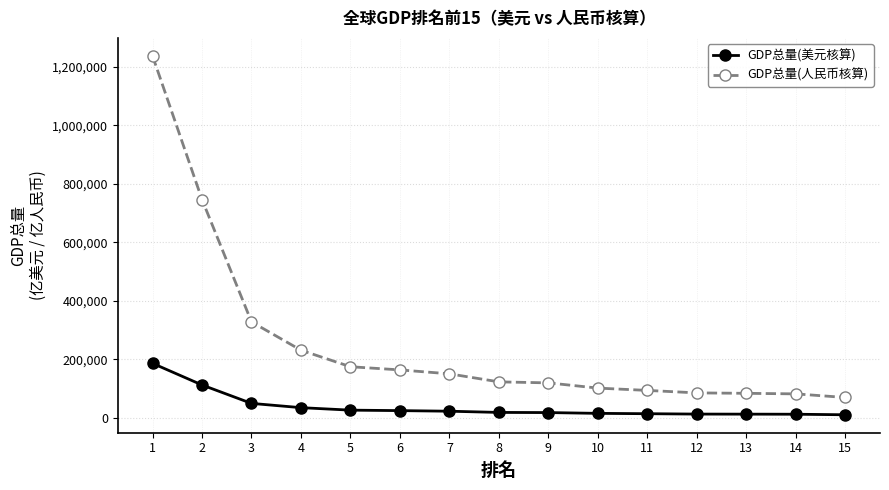

True or false: GDP总量(美元核算) and GDP总量(人民币核算) cross at least once.

False